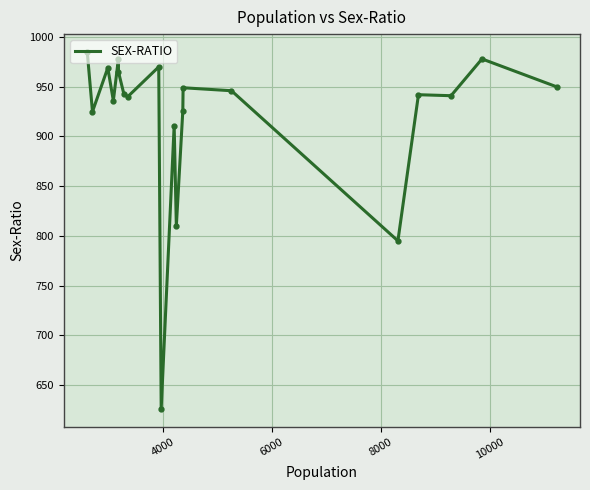

What is the greatest value displayed?

985